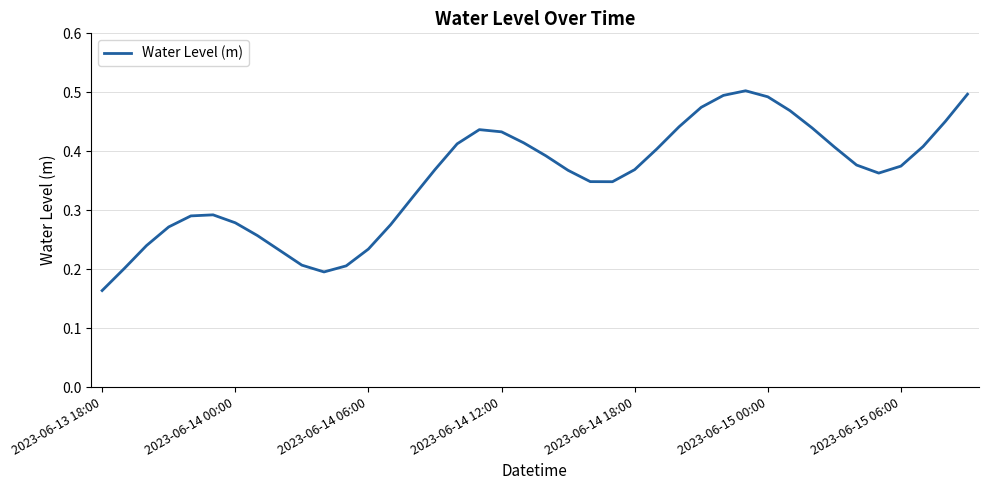

Reading left to right, transcribe all the data shown in this chart.

0.2	0.2	0.2	0.3	0.3	0.3	0.3	0.3	0.2	0.2	0.2	0.2	0.2	0.3	0.3	0.4	0.4	0.4	0.4	0.4	0.4	0.4	0.3	0.3	0.4	0.4	0.4	0.5	0.5	0.5	0.5	0.5	0.4	0.4	0.4	0.4	0.4	0.4	0.5	0.5